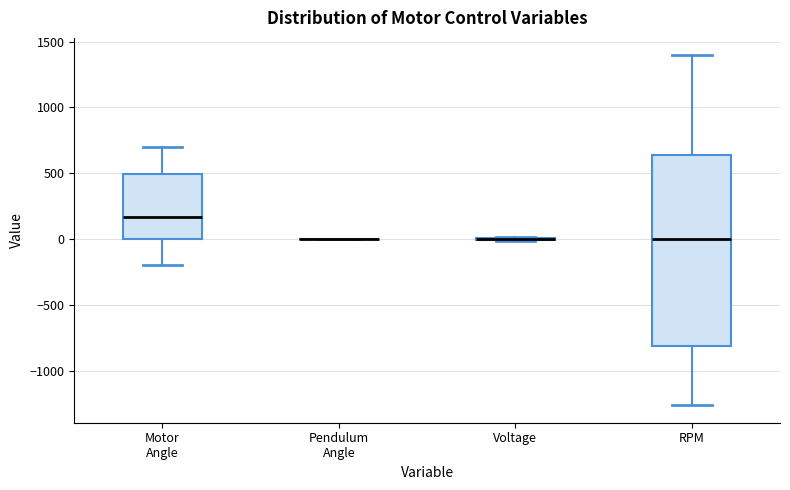

Reading left to right, transcribe this box plot: for each box, give where its median line is, the range the box spans, and where its two whiskers end, as read against the y-axis. The values are not printed on the chart, so give them approximately, as read against the axis.

Motor Angle: median 150, box 0 to 500, whiskers -200 to 700
Pendulum Angle: box collapsed to a line at 0, whiskers 0 to 0
Voltage: box collapsed to a line at 0, whiskers 0 to 0
RPM: median 0, box -800 to 650, whiskers -1250 to 1400